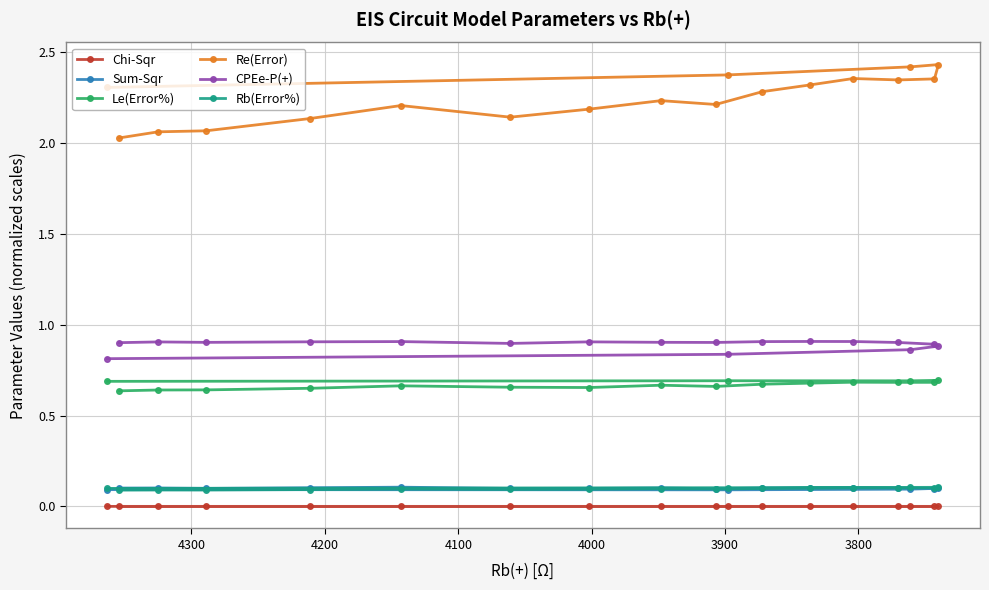

At which category does Chi-Sqr reach its first local peak?

3800